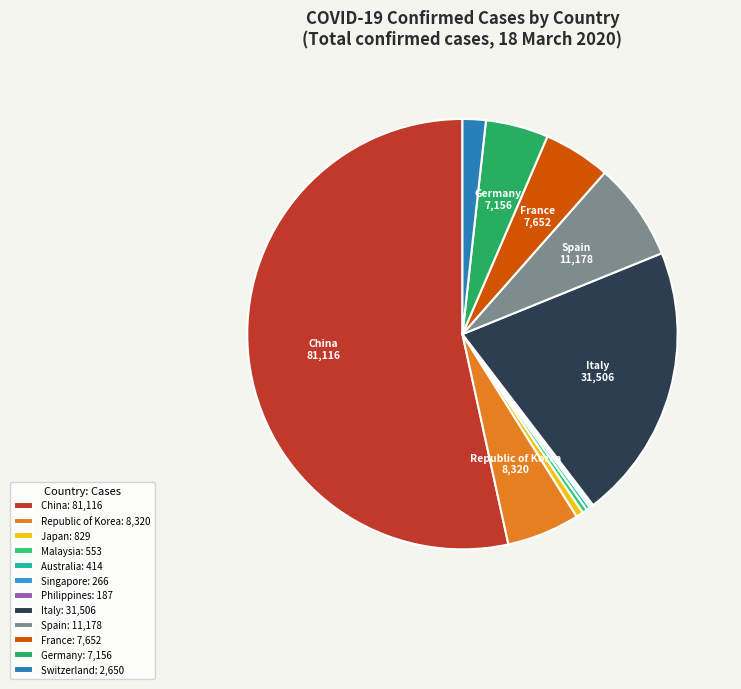

Combined, do France and Australia account for over 50%?

No